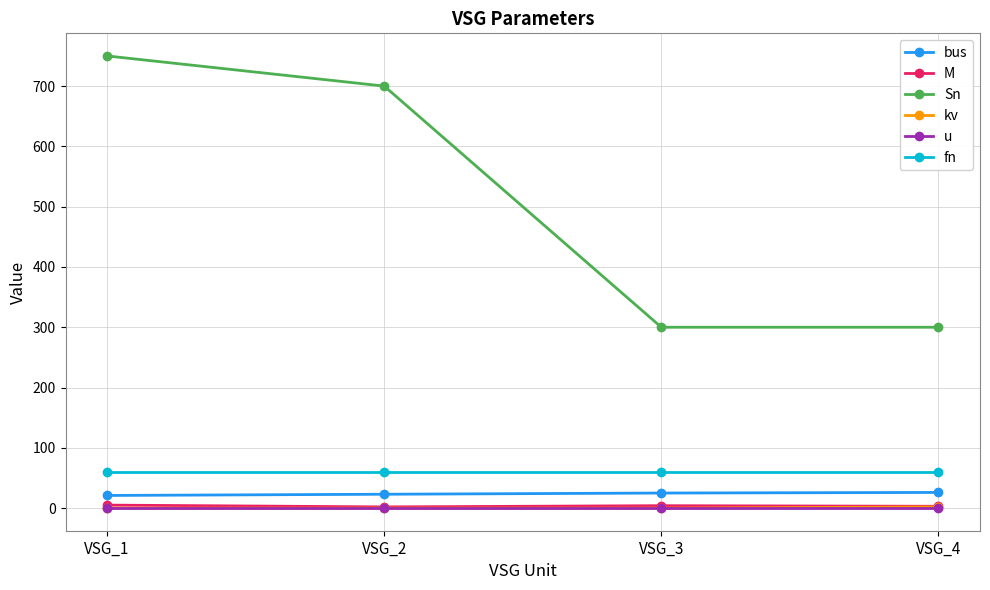

After their last crossing, which series has the higher values: kv or u?

kv